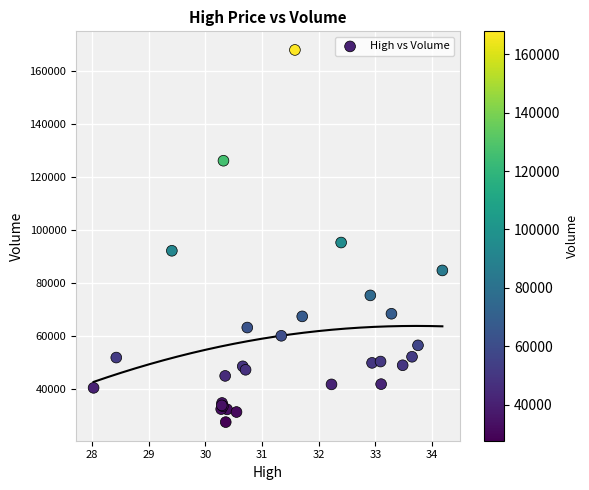

What Y value in the scatter plot is closest to 97750?

95300